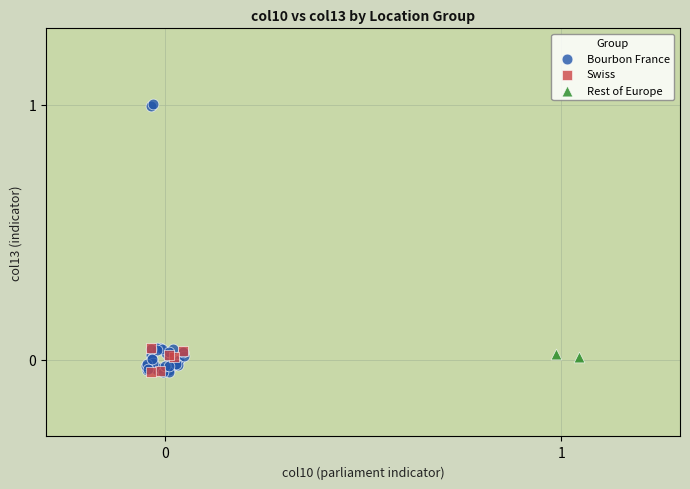

Which series has the widest spread of Y values?

Bourbon France